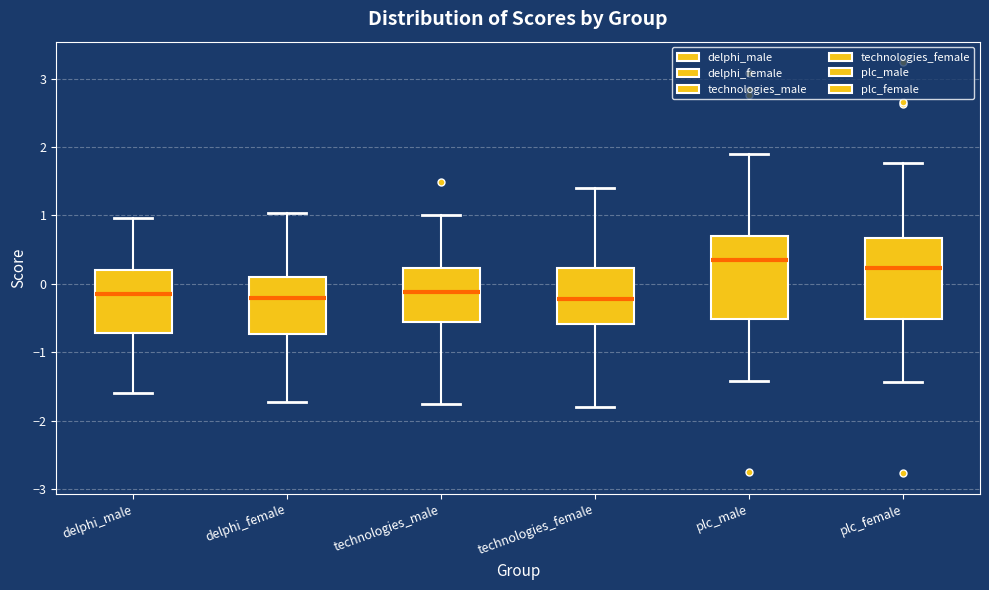

Reading left to right, read every box against the y-axis: the position of its median line, the range the box covers, and the ends of its whiskers. The values are not printed on the chart, so give them approximately, as read against the axis.

delphi_male: median -0.1, box -0.7 to 0.2, whiskers -1.6 to 1.0
delphi_female: median -0.2, box -0.7 to 0.1, whiskers -1.7 to 1.0
technologies_male: median -0.1, box -0.6 to 0.2, whiskers -1.8 to 1.0
technologies_female: median -0.2, box -0.6 to 0.2, whiskers -1.8 to 1.4
plc_male: median 0.3, box -0.5 to 0.7, whiskers -1.4 to 1.9
plc_female: median 0.2, box -0.5 to 0.7, whiskers -1.4 to 1.8